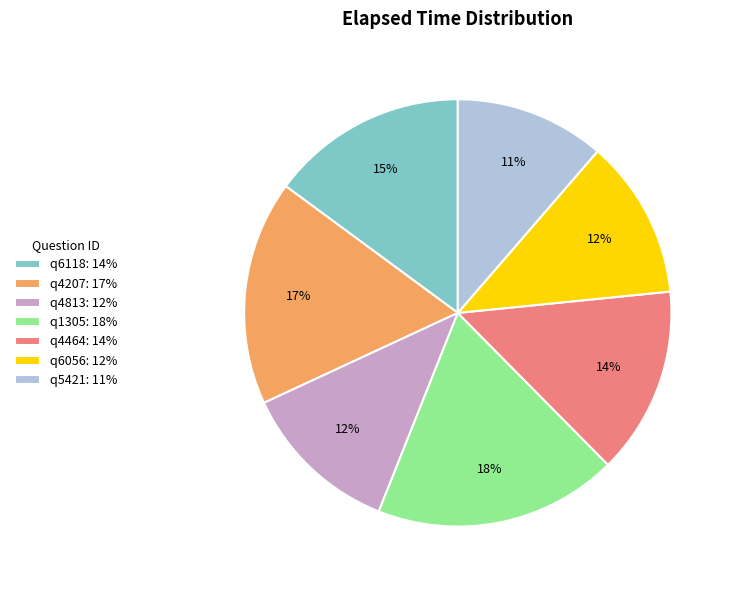

To the nearest percent, what is the average slice percentage?

14%